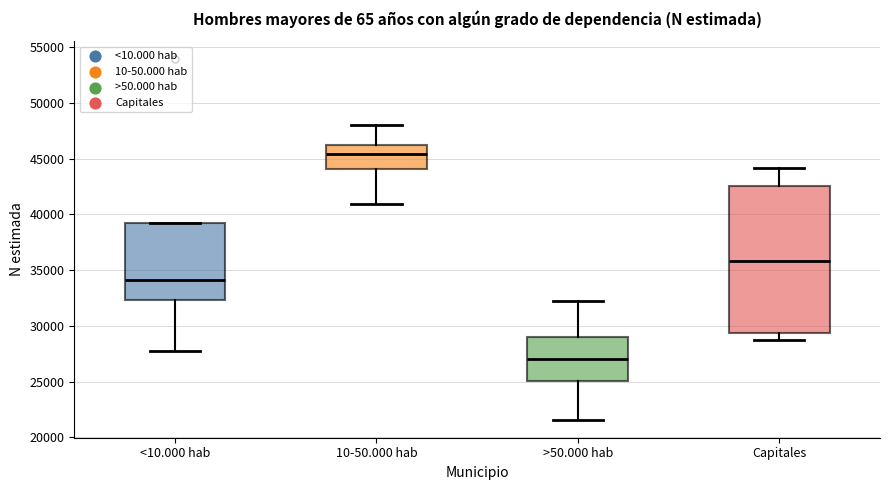

Where does the upper whisker of the box for Capitales end on the y-axis? The values are not printed on the chart, so give them approximately, as read against the axis.

44000